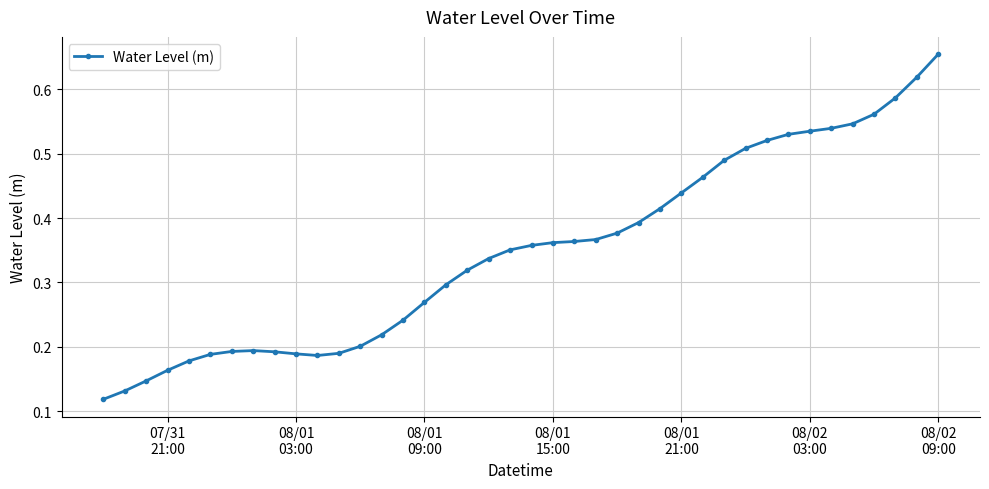

How many values are between 0 and 1?

40